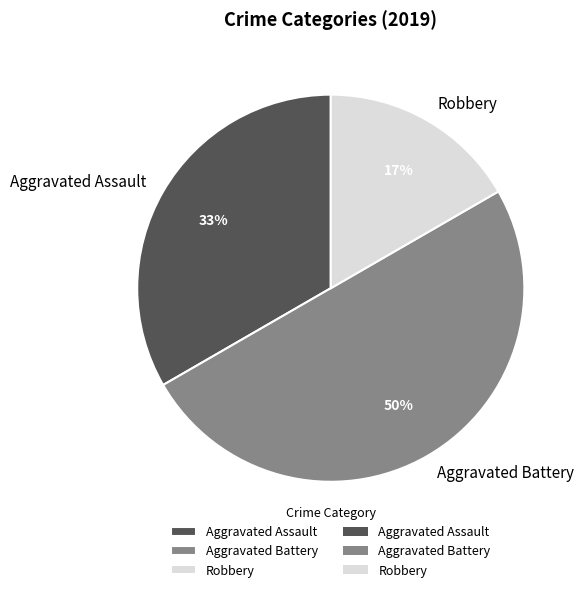

To the nearest percent, what percentage of the pie is Aggravated Assault?

33%